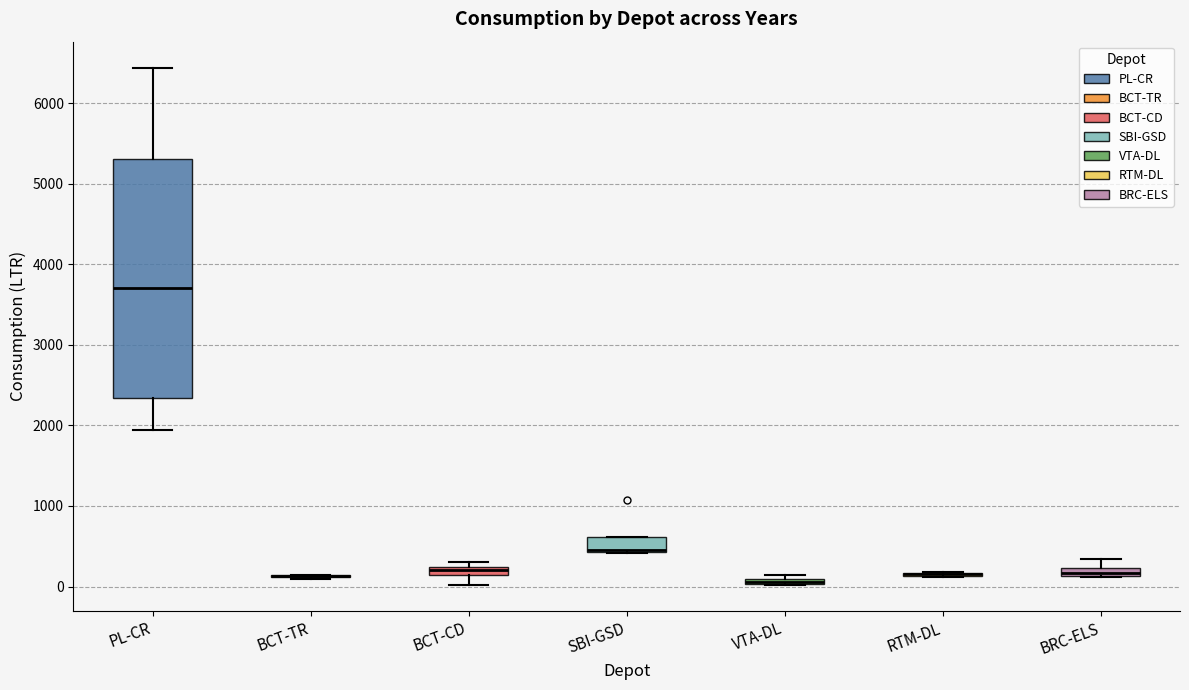

Which box is the tallest, from its lower edge to its upper edge?

PL-CR